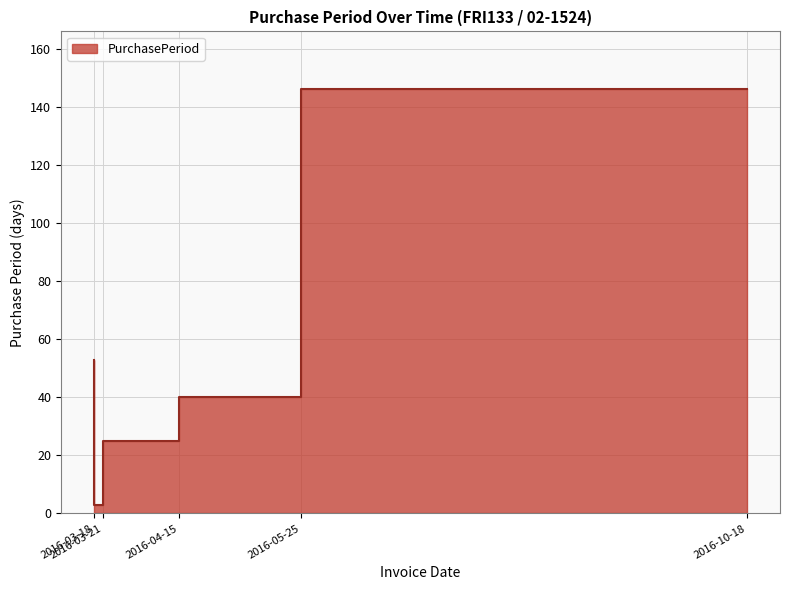

The value at 2016-10-18 is 68. True or false?

False